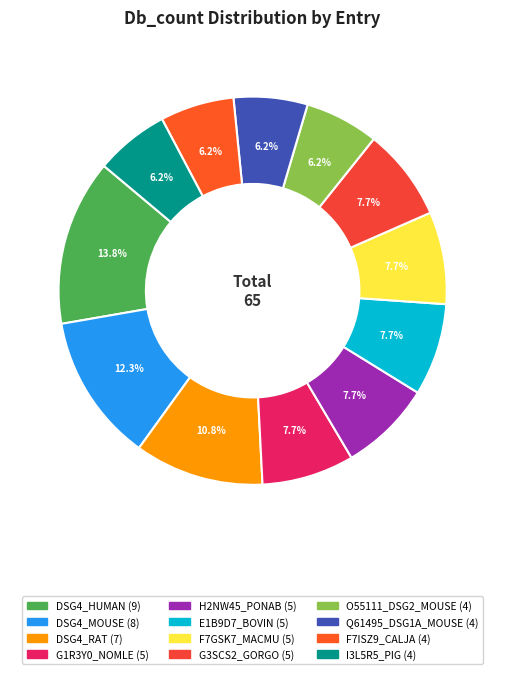

Is there a majority slice in this chart?

No